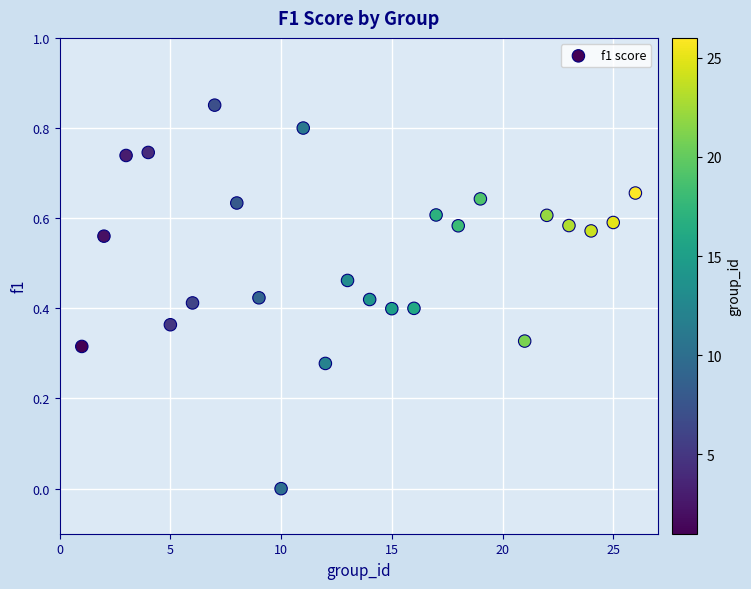

What is the range of X values (max minus min)?

25.0